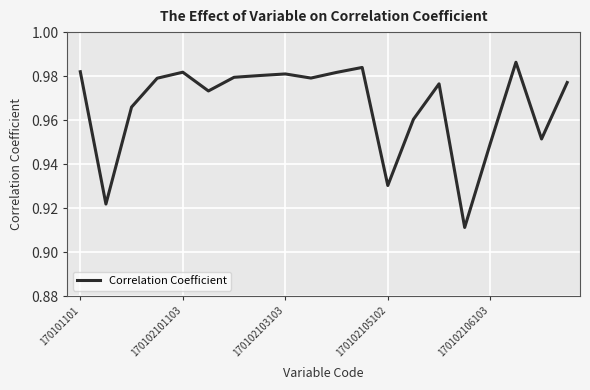

Does the chart have visible grid lines?

Yes